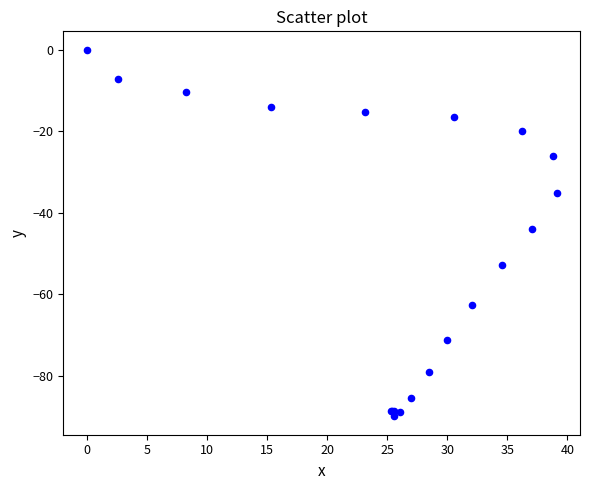

What Y value in the scatter plot is closest to -45?

-44.0